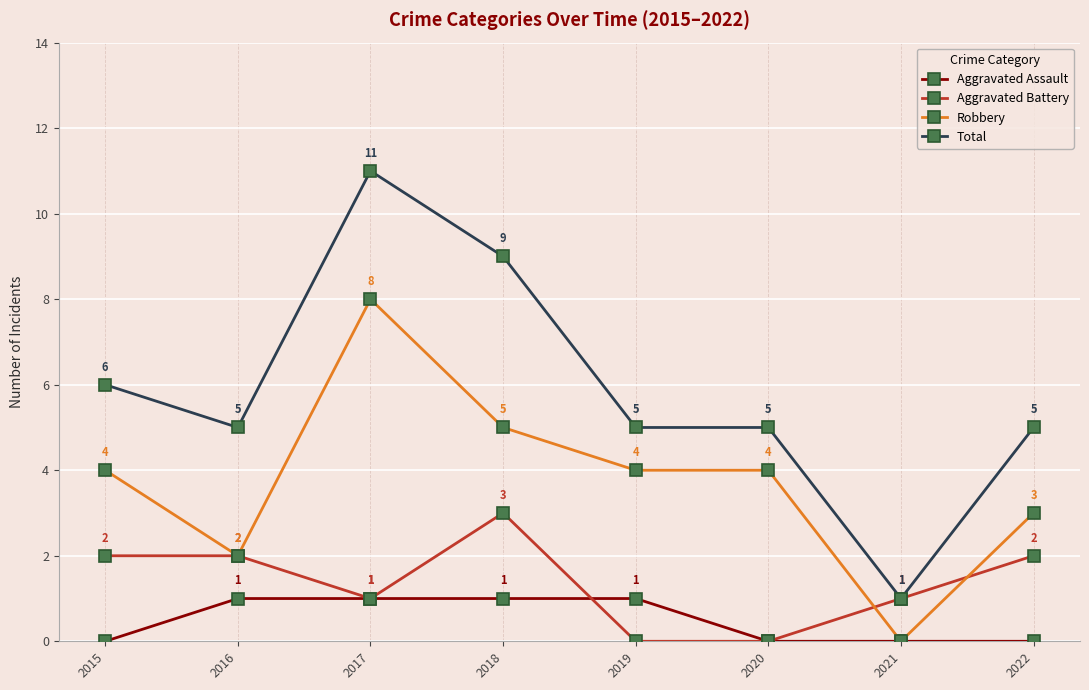

Rank the series by their maximum value, from lowest to highest.

Aggravated Assault, Aggravated Battery, Robbery, Total